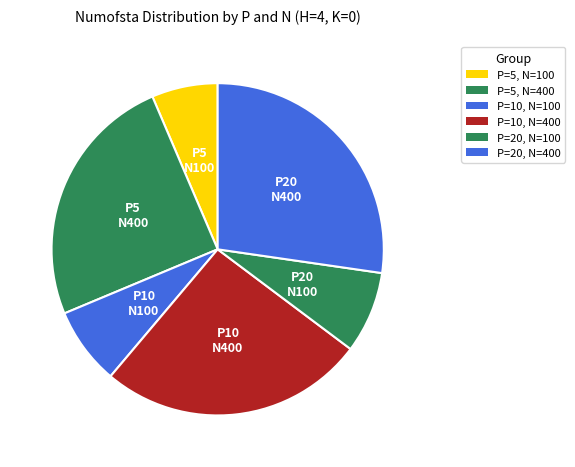

Does any single category account for the majority?

No